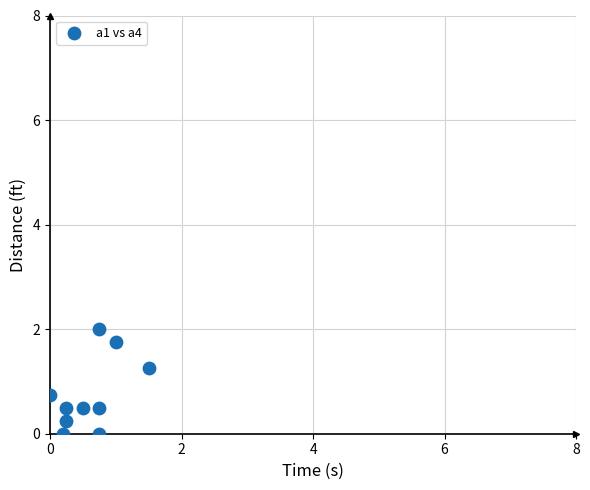

What is the range of X values (max minus min)?

1.5